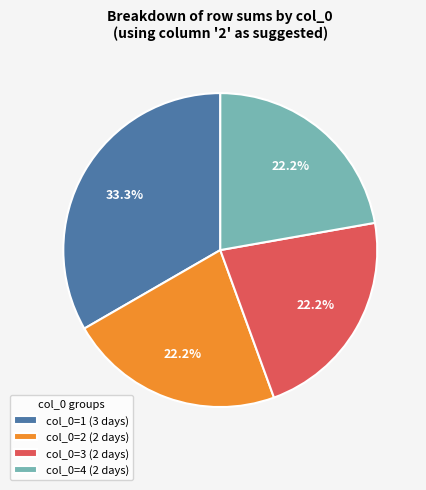

To the nearest percent, what is the difference between the largest and smallest slice percentages?

11%